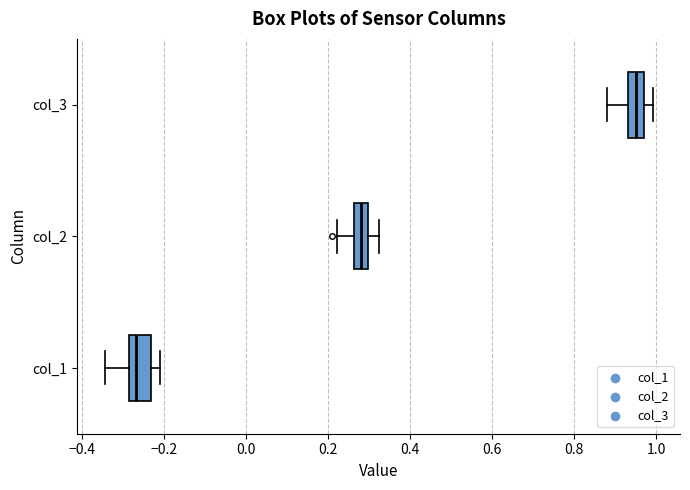

Where is the left edge of the box for col_1 on the x-axis? The values are not printed on the chart, so give them approximately, as read against the axis.

-0.28